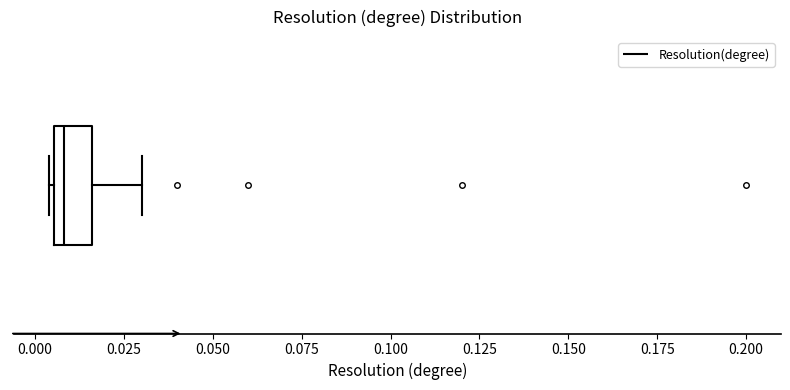

Read this box plot against the x-axis: the position of the median line, the range covered by the box, and the ends of both whiskers. The values are not printed on the chart, so give them approximately, as read against the axis.

median 0.010, box 0.005 to 0.015, whiskers 0.005 to 0.030